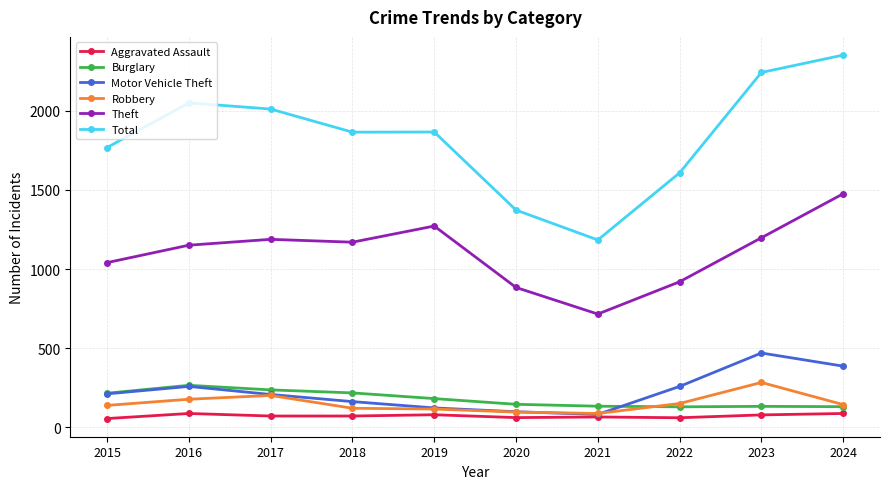

The value of Burglary at 2021 is 58. True or false?

False